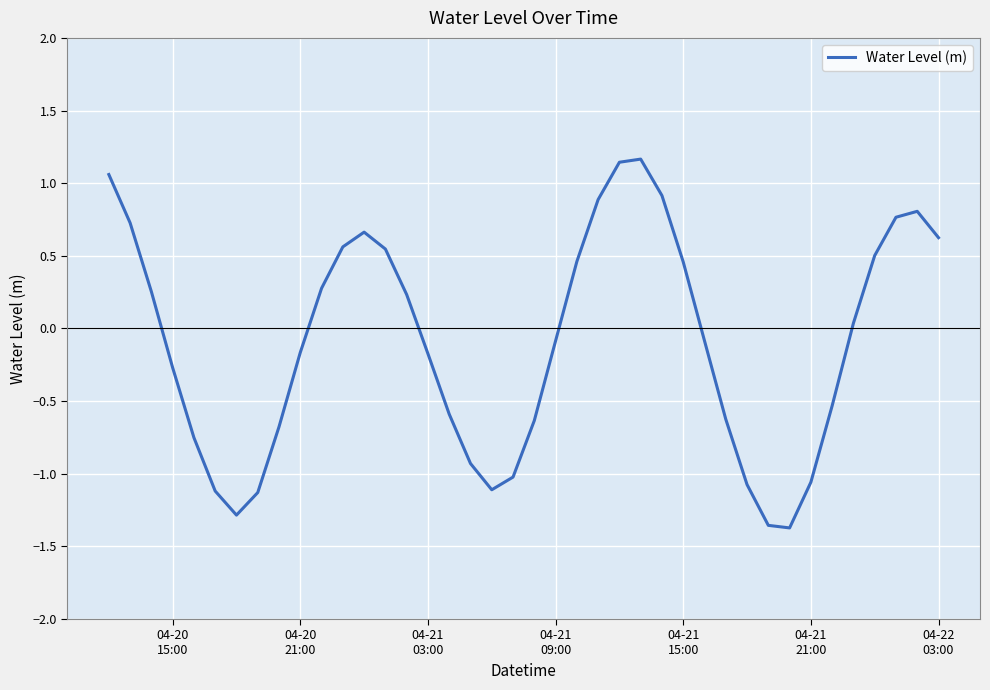

What is the difference between the maximum and minimum values?

2.5